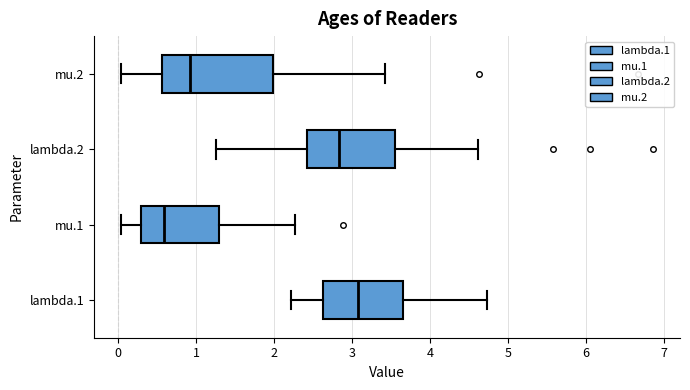

Reading bottom to top, read every box against the x-axis: the position of its median line, the range the box covers, and the ends of its whiskers. The values are not printed on the chart, so give them approximately, as read against the axis.

lambda.1: median 3.1, box 2.6 to 3.6, whiskers 2.2 to 4.7
mu.1: median 0.6, box 0.3 to 1.3, whiskers 0.0 to 2.3
lambda.2: median 2.8, box 2.4 to 3.6, whiskers 1.3 to 4.6
mu.2: median 0.9, box 0.6 to 2.0, whiskers 0.0 to 3.4